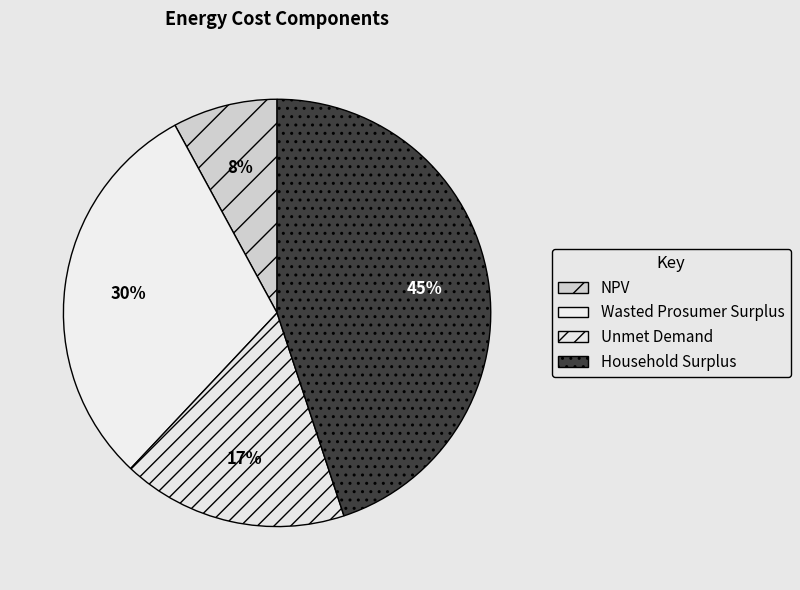

How many segments does this pie chart have?

4